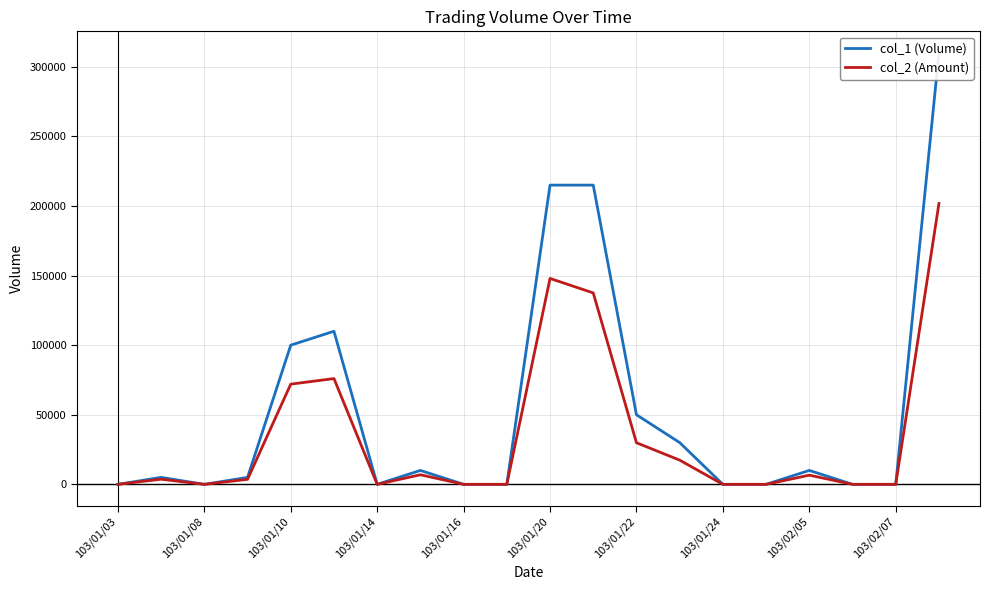

How many data points does each series have?

20